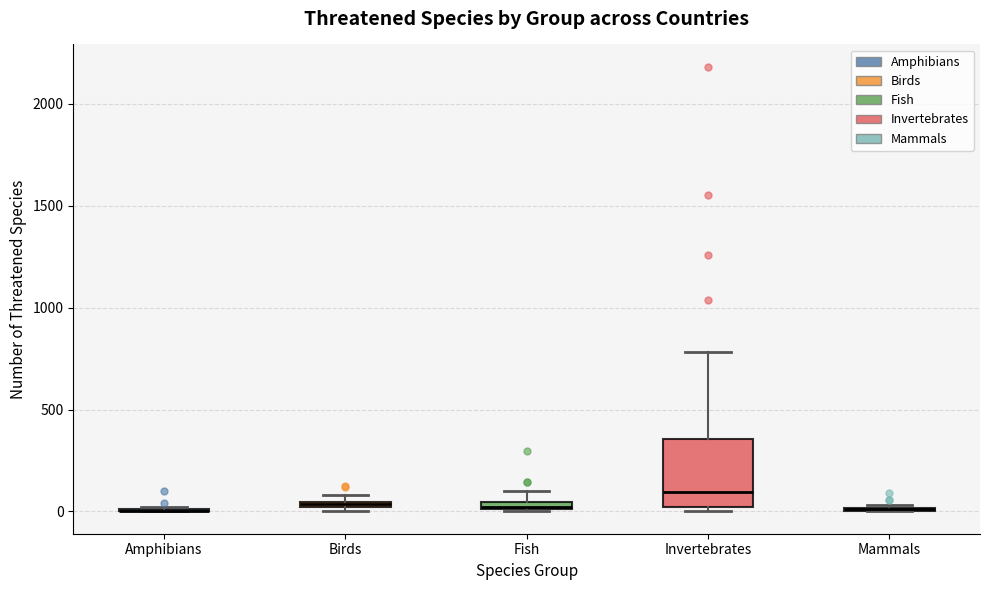

Where is the lower edge of the box for Fish on the y-axis? The values are not printed on the chart, so give them approximately, as read against the axis.

0